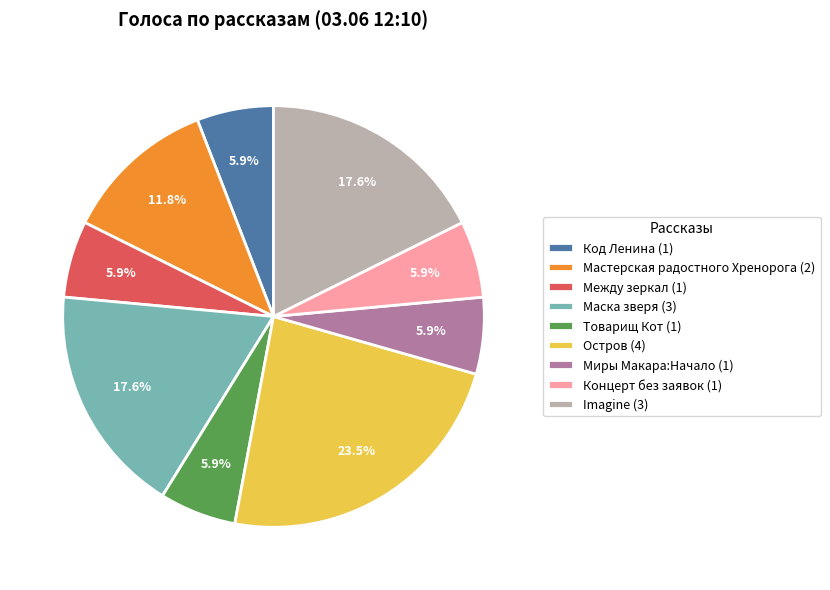

Is there a majority slice in this chart?

No